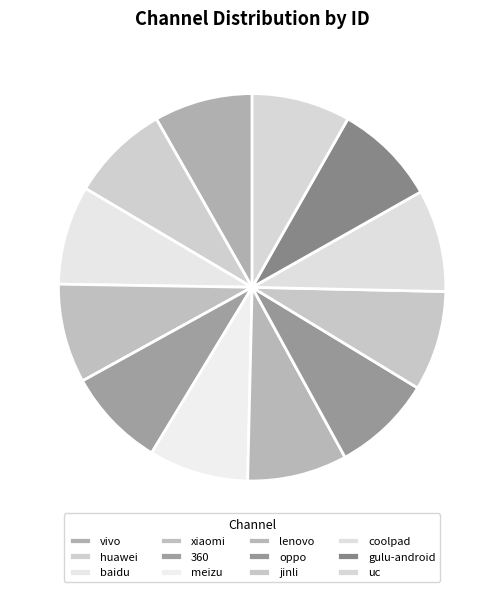

How many slices are in this pie chart?

12